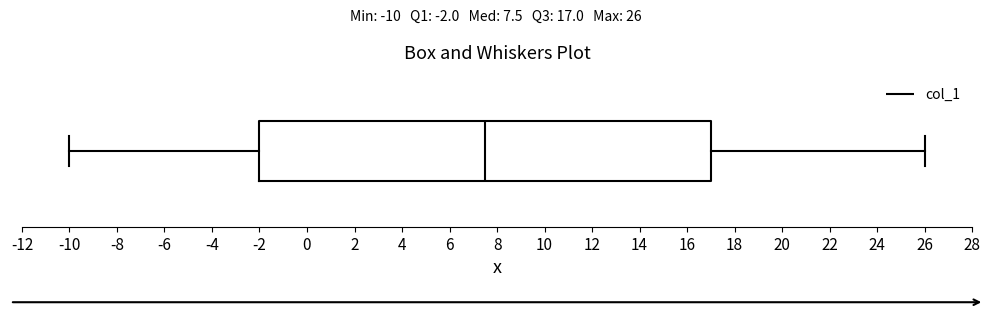

Transcribe this box plot: give where the median line is, the range the box spans, and where the two whiskers end, as read against the x-axis. The values are not printed on the chart, so give them approximately, as read against the axis.

median 7.6, box -2.0 to 17.0, whiskers -10.0 to 26.0